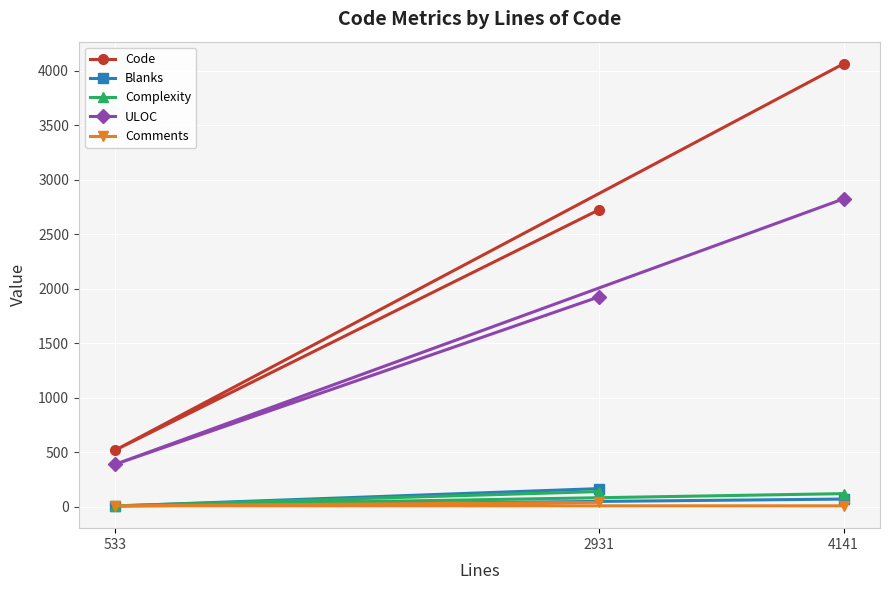

Which series has the largest range (max minus min)?

Code